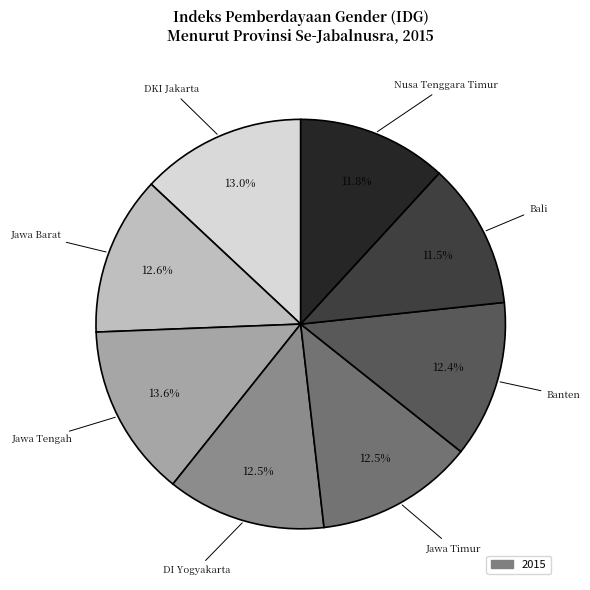

Is there a majority slice in this chart?

No